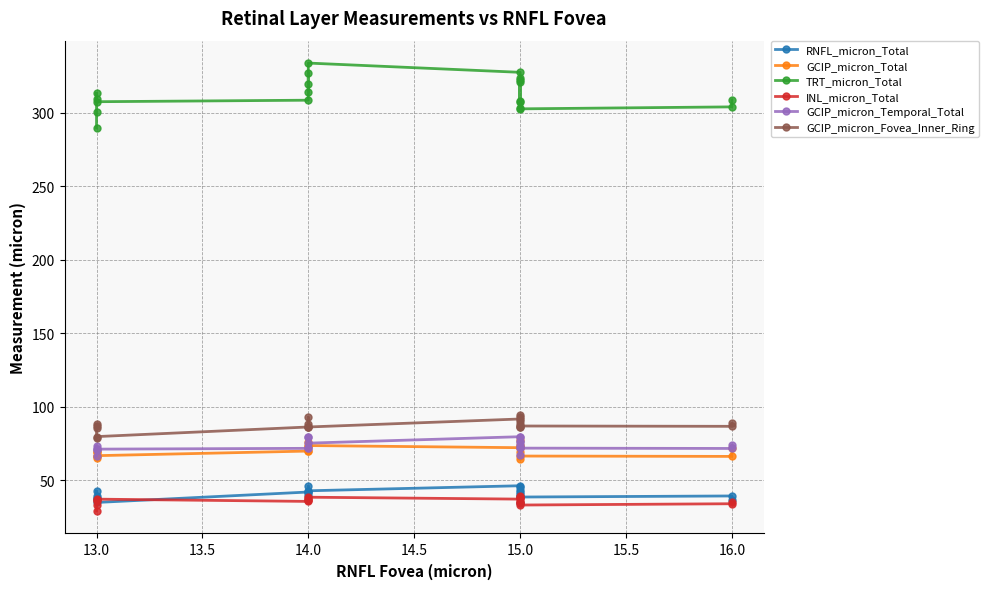

How many data points in GCIP_micron_Total are less than 69?

7